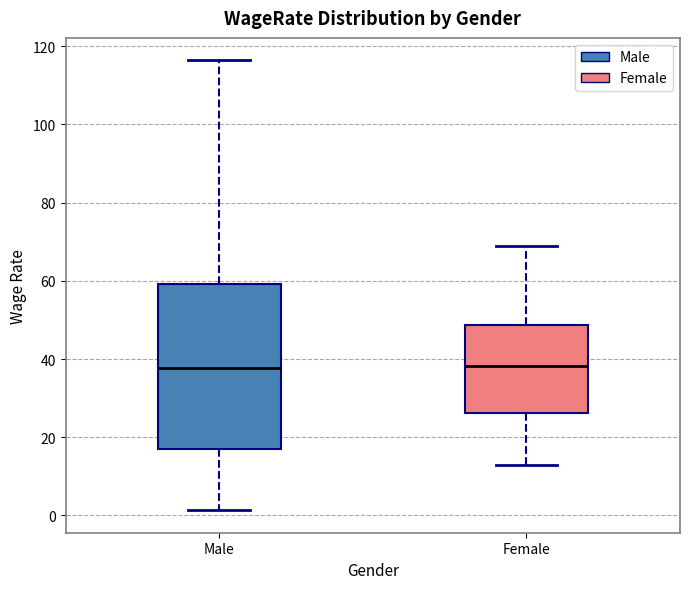

Reading left to right, read every box against the y-axis: the position of its median line, the range the box covers, and the ends of its whiskers. The values are not printed on the chart, so give them approximately, as read against the axis.

Male: median 38, box 16 to 60, whiskers 2 to 116
Female: median 38, box 26 to 48, whiskers 12 to 68